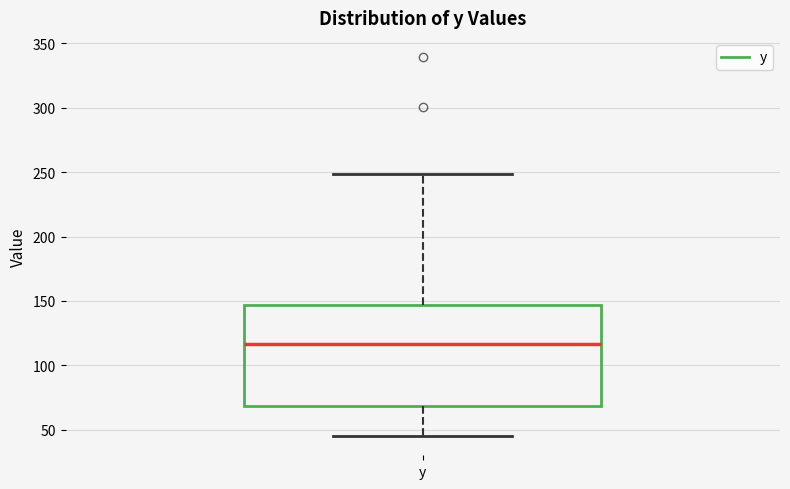

Transcribe this box plot: give where the median line is, the range the box spans, and where the two whiskers end, as read against the y-axis. The values are not printed on the chart, so give them approximately, as read against the axis.

median 115, box 70 to 145, whiskers 45 to 250